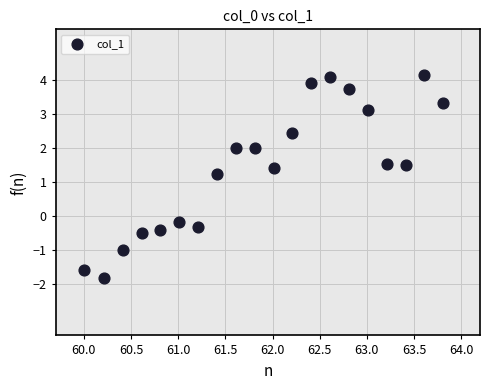

What Y value in the scatter plot is closest to 1?

1.2